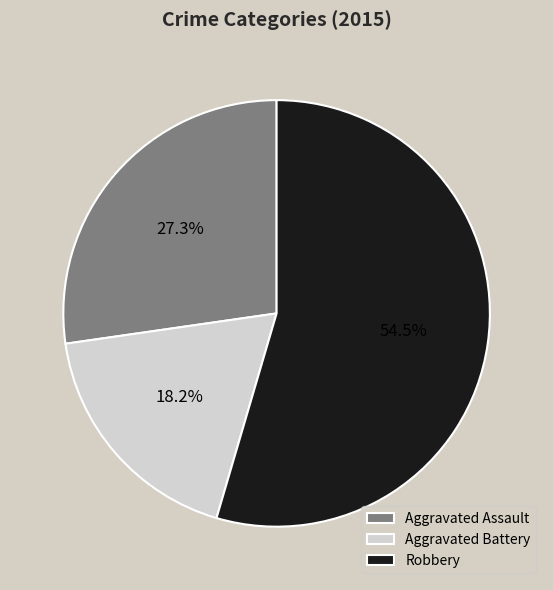

Which category has the smallest portion of the pie?

Aggravated Battery